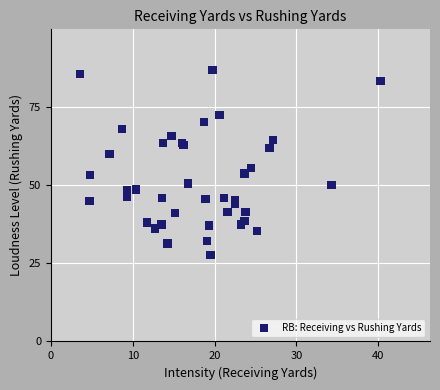

What Y value in the scatter plot is closest to 57?

55.5